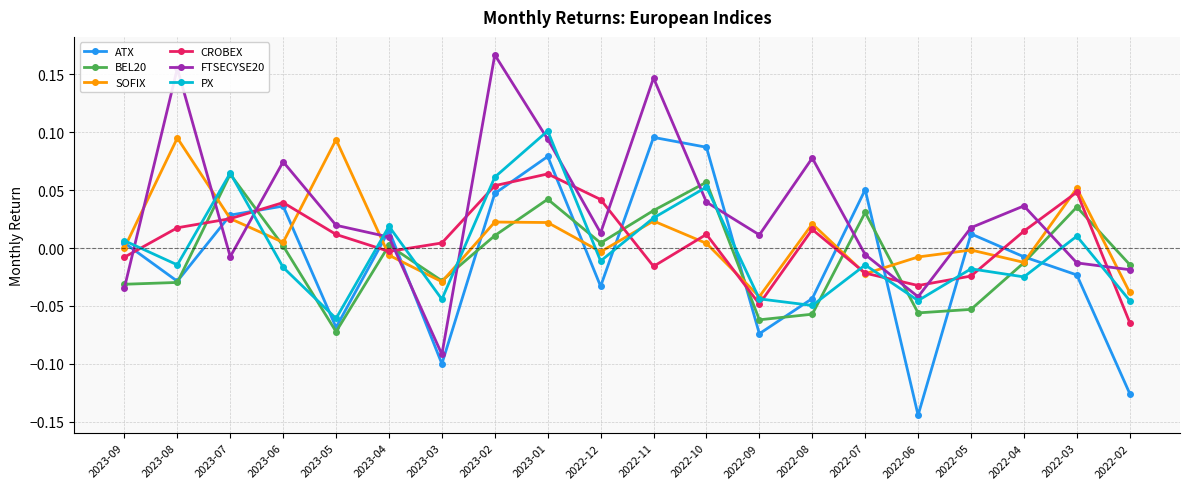

Which category has the lowest value across all series?

2022-06